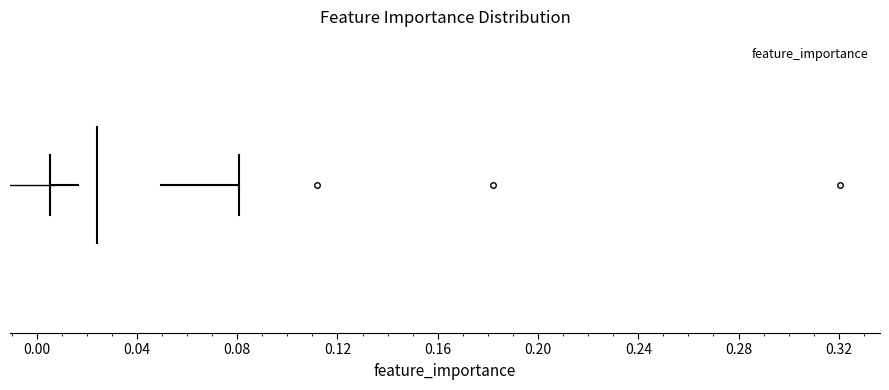

Transcribe this box plot: give where the median line is, the range the box spans, and where the two whiskers end, as read against the x-axis. The values are not printed on the chart, so give them approximately, as read against the axis.

median 0.025, box 0.015 to 0.050, whiskers 0.005 to 0.080